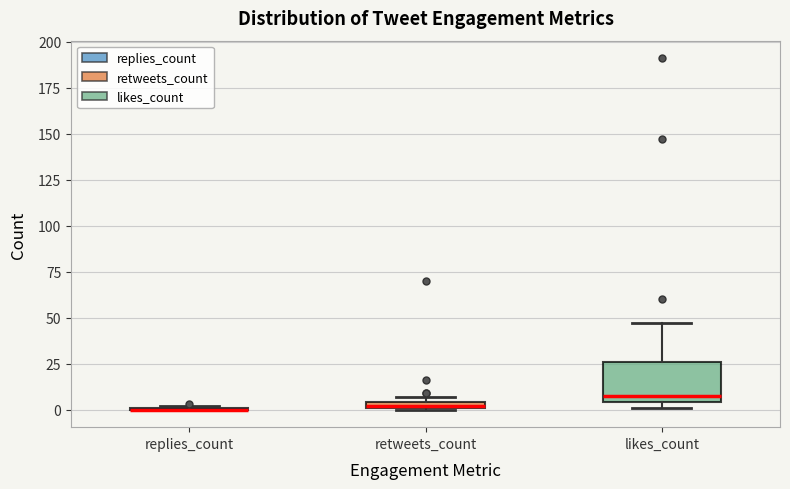

Comparing the boxes themselves (not the whiskers), which one is the tallest?

likes_count